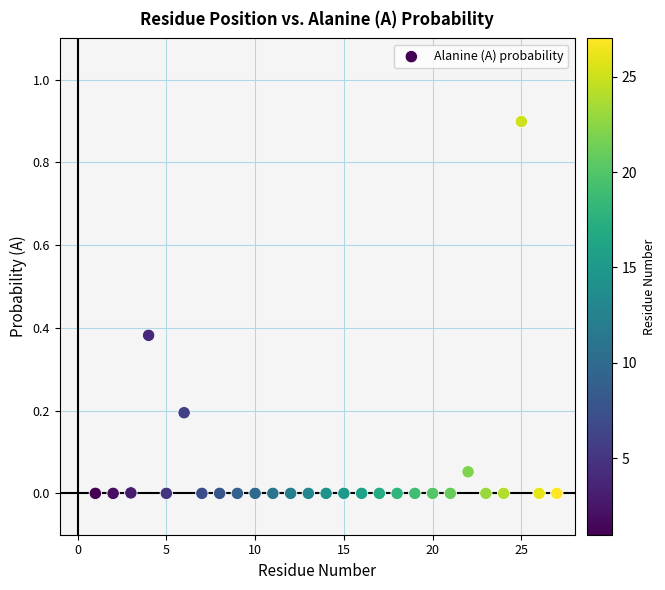

What is the range of X values (max minus min)?

26.0